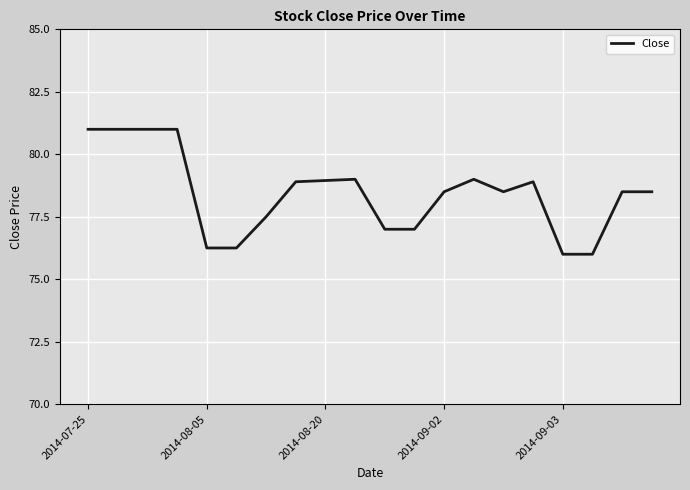

What is the difference between the maximum and minimum values?

5.0